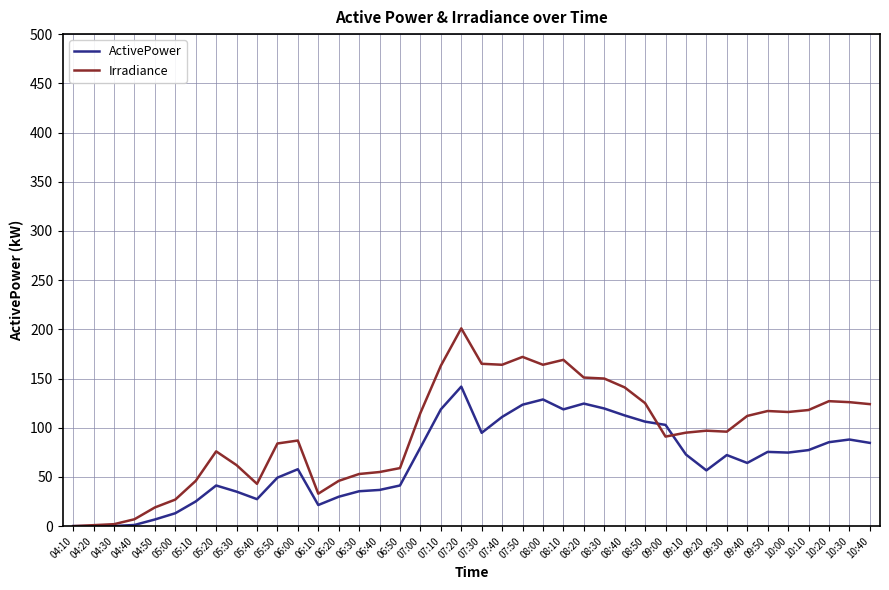

What is the difference between the highest and lowest values at 06:20?

16.1